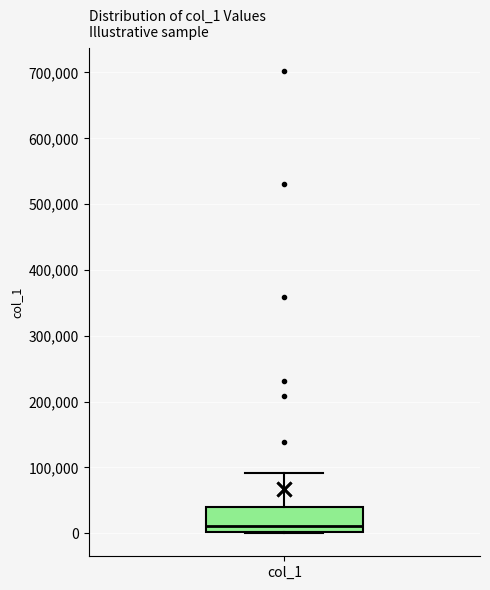

Transcribe this box plot: give where the median line is, the range the box spans, and where the two whiskers end, as read against the y-axis. The values are not printed on the chart, so give them approximately, as read against the axis.

median 10000, box 0 to 40000, whiskers 0 to 90000